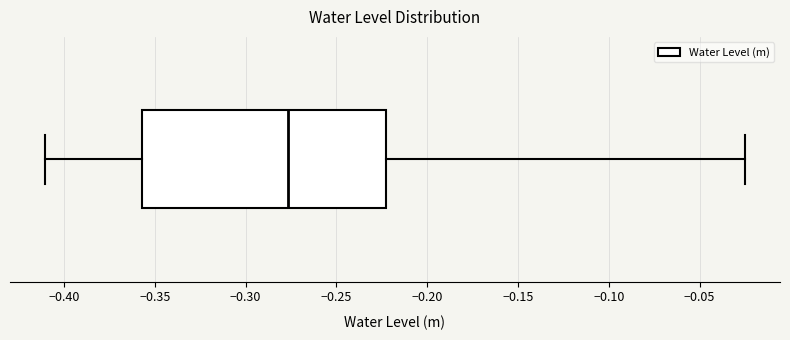

Transcribe this box plot: give where the median line is, the range the box spans, and where the two whiskers end, as read against the x-axis. The values are not printed on the chart, so give them approximately, as read against the axis.

median -0.275, box -0.355 to -0.225, whiskers -0.410 to -0.025